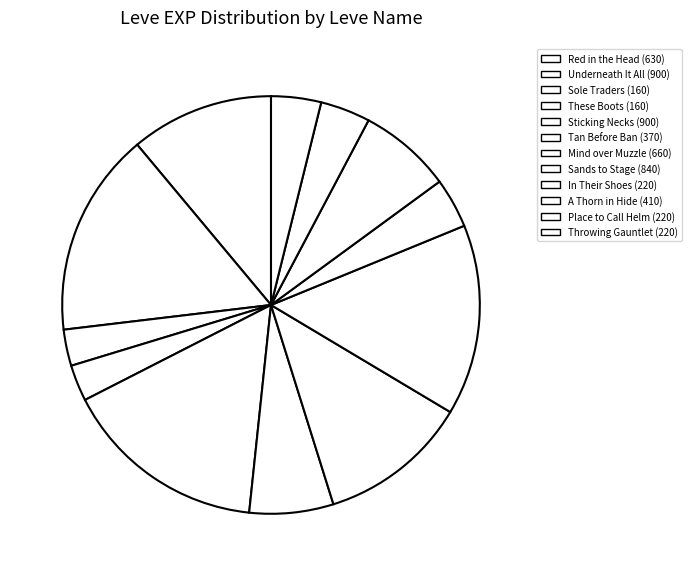

The Sticking Necks slice represents 30% of the pie. True or false?

False